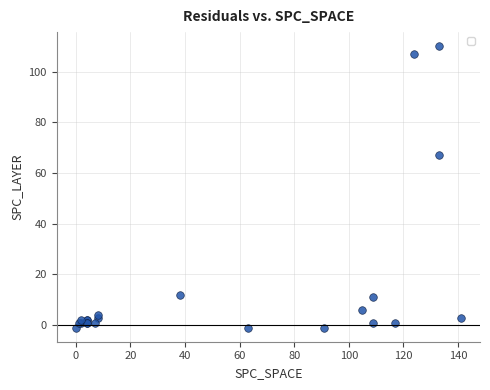

What Y value in the scatter plot is closest to 54?

67